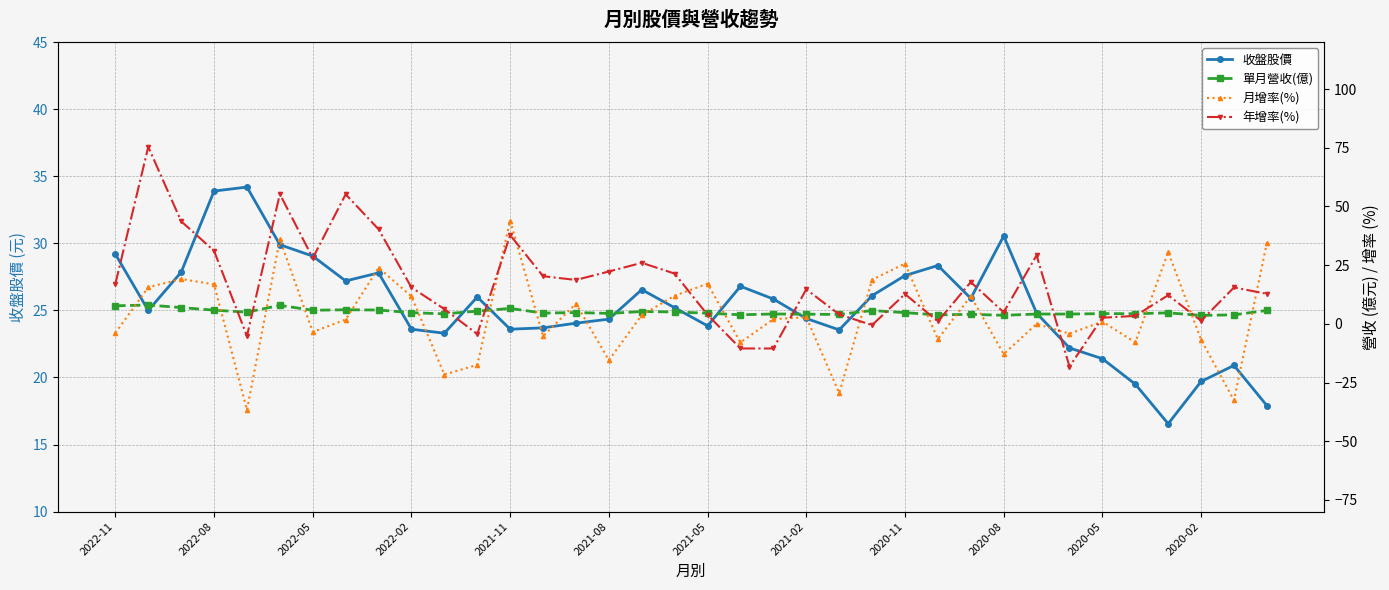

How many positive values does the 年增率(%) series have?

30